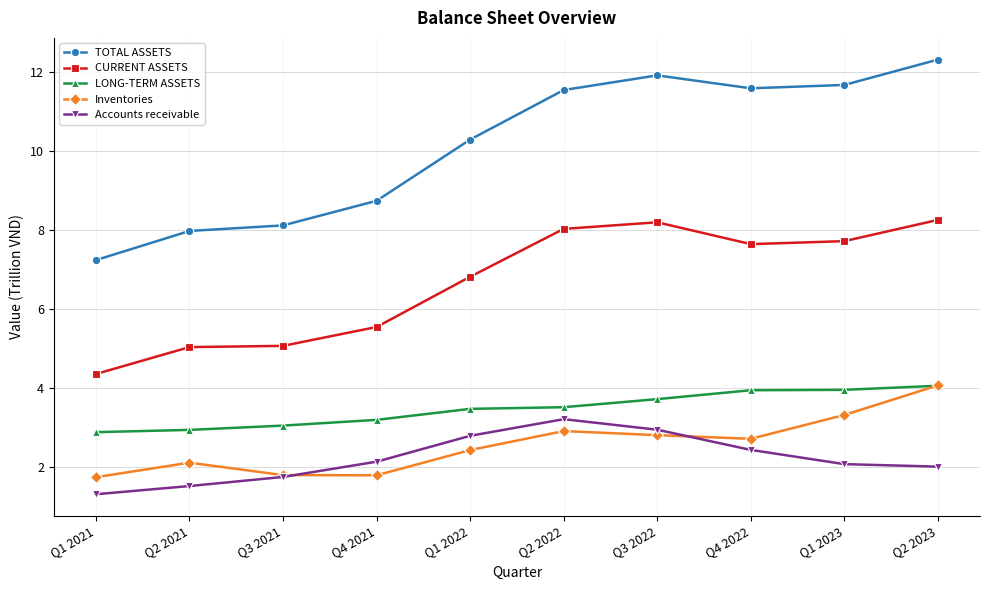

At which label does LONG-TERM ASSETS reach its peak?

Q2 2023